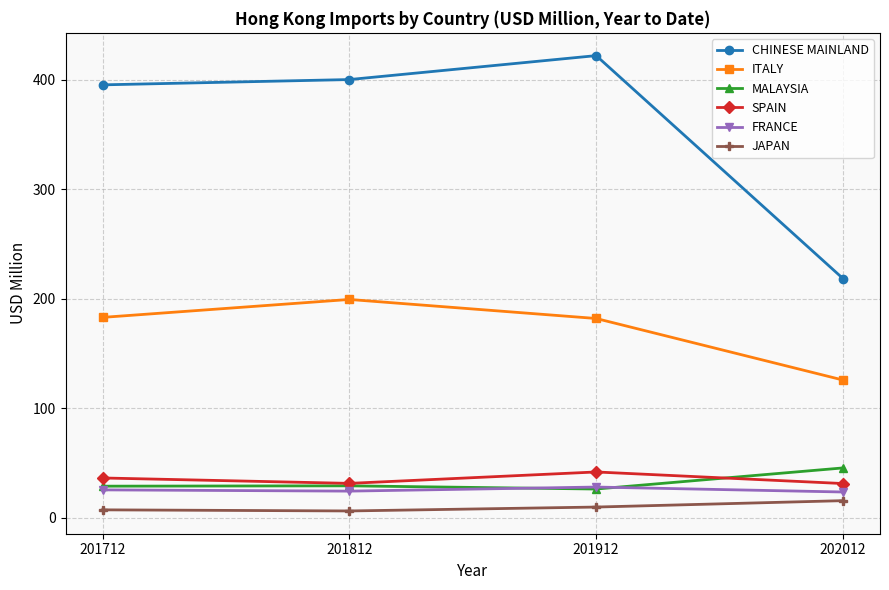

Does the chart have visible grid lines?

Yes